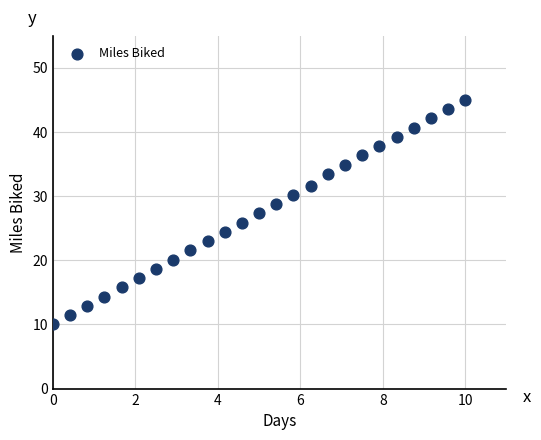

What is the range of Y values (max minus min)?

35.0